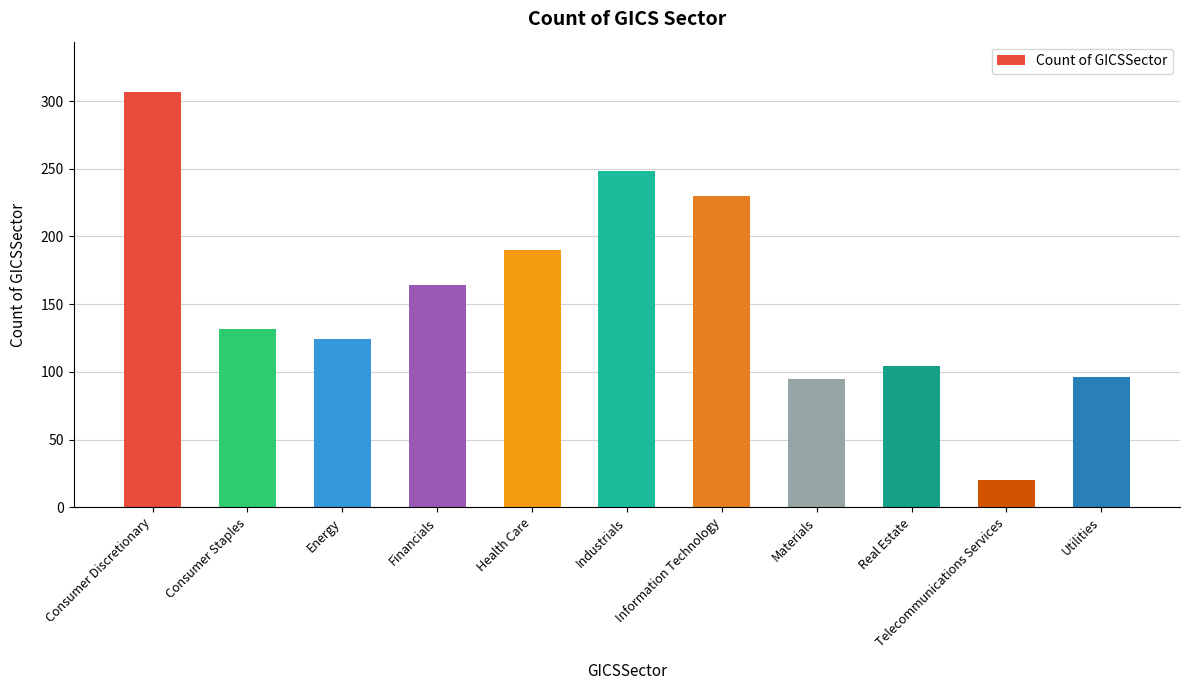

Which has a higher value, Financials or Industrials?

Industrials